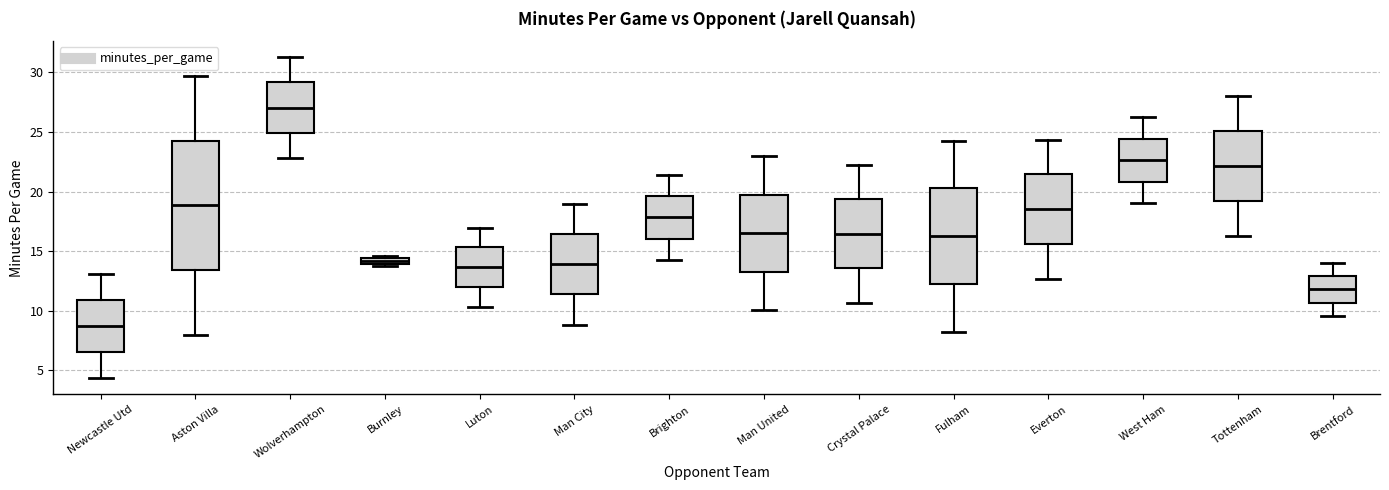

Where is the lower edge of the box for Man United on the y-axis? The values are not printed on the chart, so give them approximately, as read against the axis.

13.5